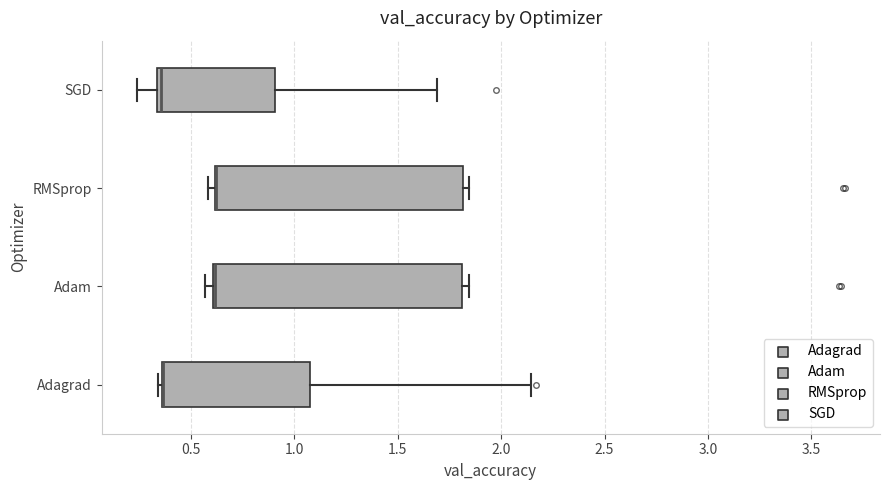

Where is the left edge of the box for RMSprop on the x-axis? The values are not printed on the chart, so give them approximately, as read against the axis.

0.60